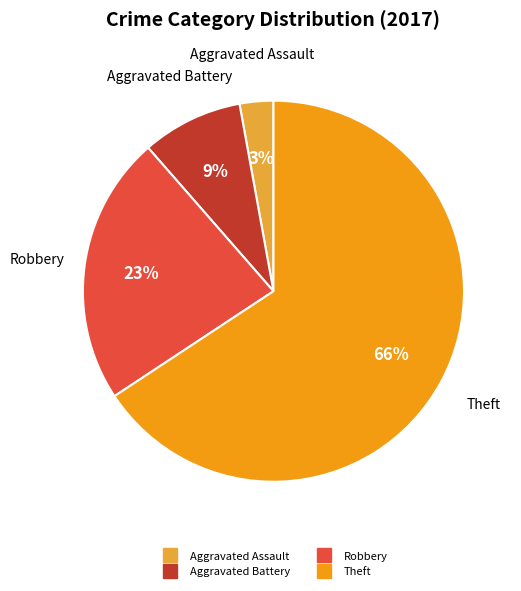

Does any single category account for the majority?

Yes